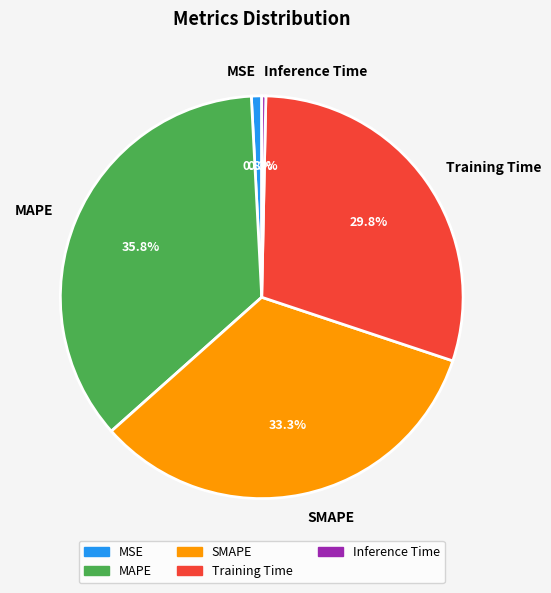

What percentage is NOT represented by Training Time?

70.2%